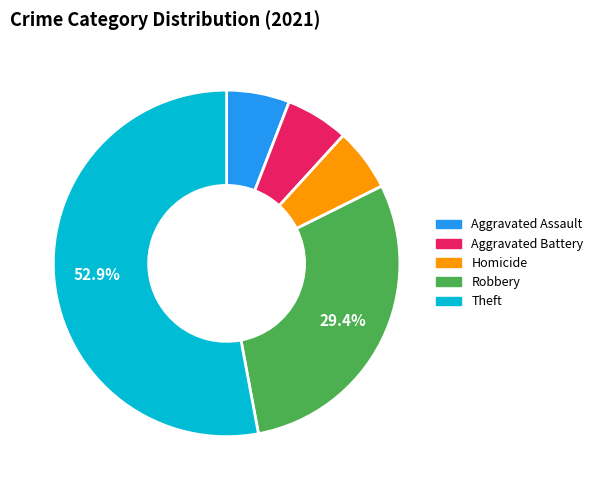

How many segments does this pie chart have?

5